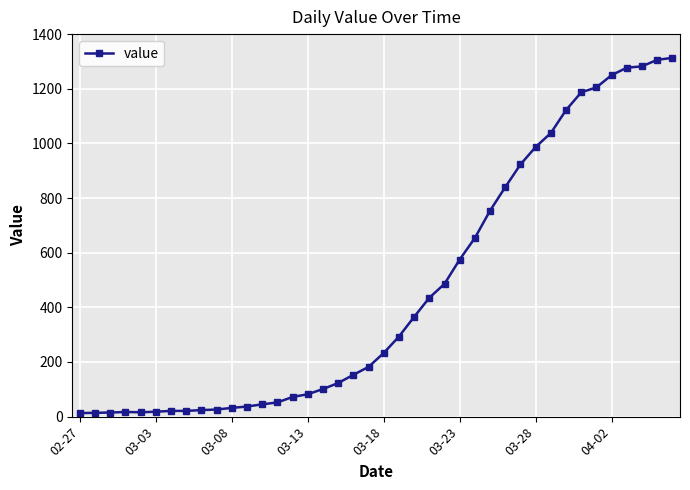

What is the maximum value shown in the chart?

1313